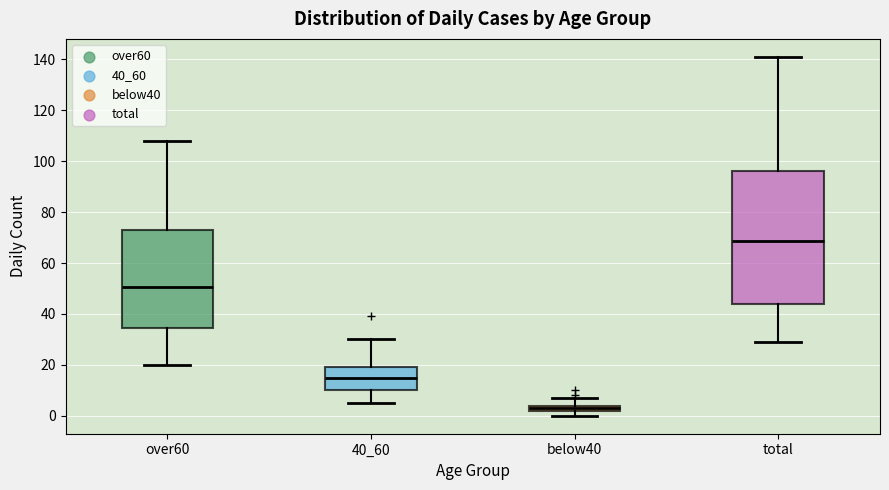

Comparing the boxes themselves (not the whiskers), which one is the tallest?

total